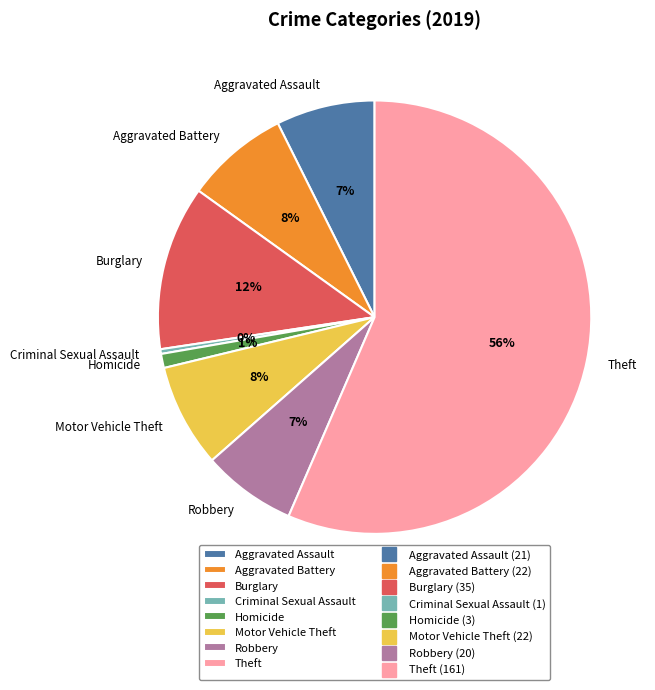

True or false: Criminal Sexual Assault accounts for 6% of the total.

False